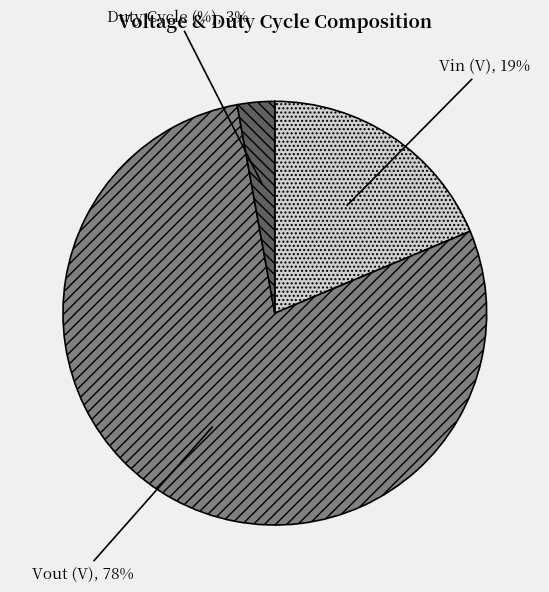

Between Vout (V) and Duty Cycle (%), which is larger?

Vout (V)